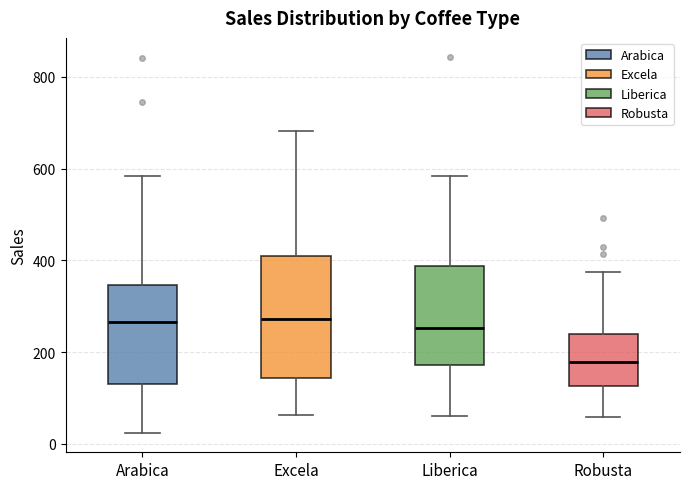

Reading left to right, transcribe this box plot: for each box, give where its median line is, the range the box spans, and where its two whiskers end, as read against the y-axis. The values are not printed on the chart, so give them approximately, as read against the axis.

Arabica: median 260, box 140 to 340, whiskers 20 to 580
Excela: median 280, box 140 to 400, whiskers 60 to 680
Liberica: median 260, box 180 to 380, whiskers 60 to 580
Robusta: median 180, box 120 to 240, whiskers 60 to 380